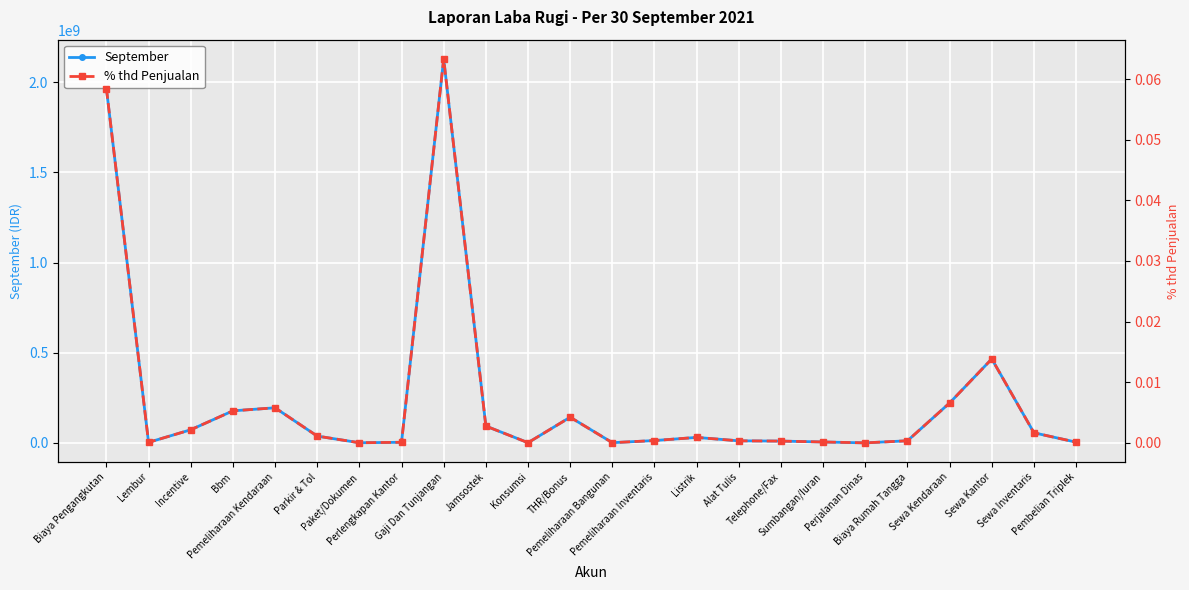

What is the spread (max minus min) of values at Sewa Inventaris?

55886284.2